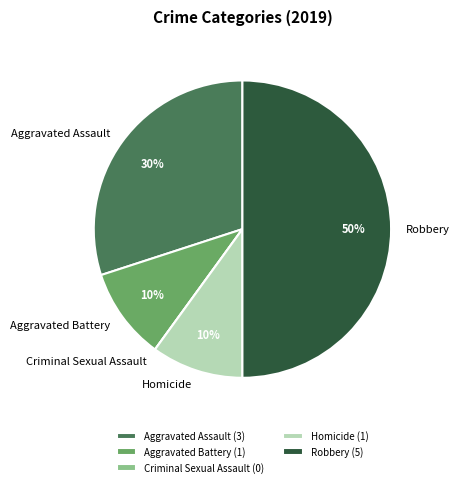

Combined, do Aggravated Battery and Aggravated Assault account for over 50%?

No